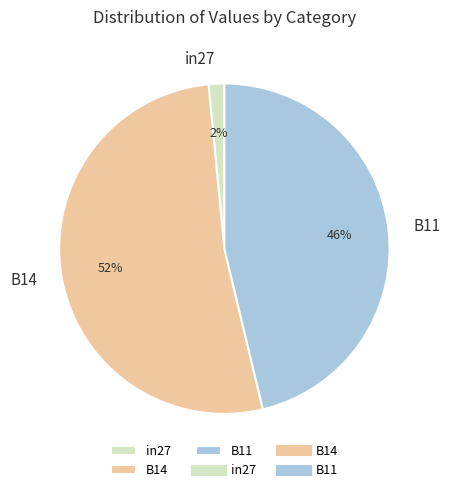

To the nearest percent, what percentage of the pie is B11?

46%